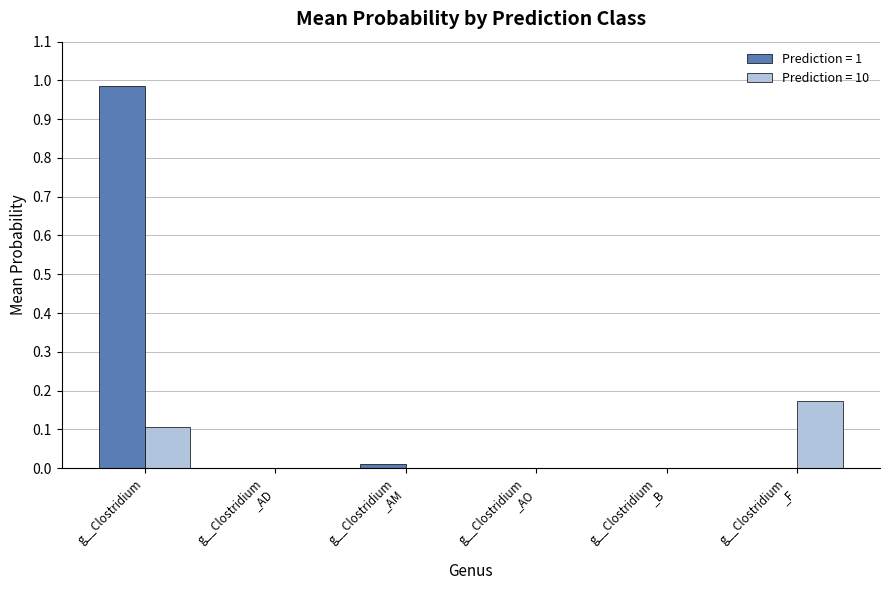

The value of Prediction = 10 at g__Clostridium is 0.2. True or false?

False